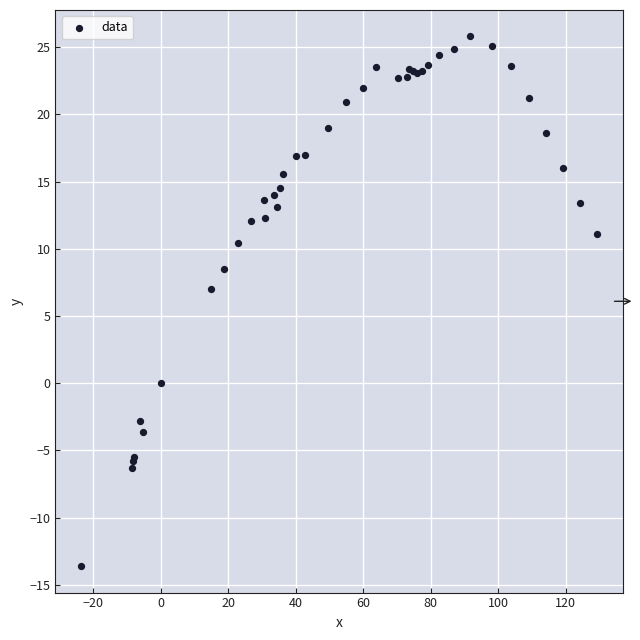

What Y value in the scatter plot is closest to 6?

7.0